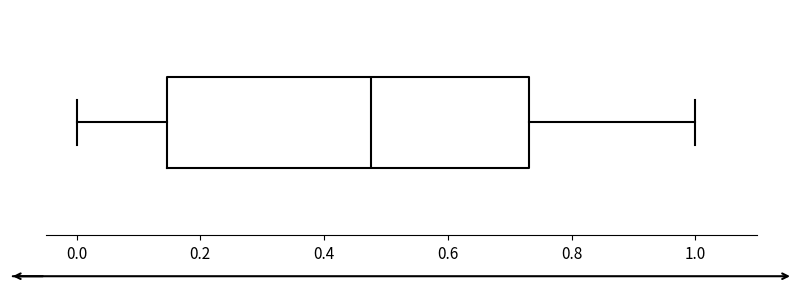

Transcribe this box plot: give where the median line is, the range the box spans, and where the two whiskers end, as read against the x-axis. The values are not printed on the chart, so give them approximately, as read against the axis.

median 0.48, box 0.14 to 0.74, whiskers 0.00 to 1.00